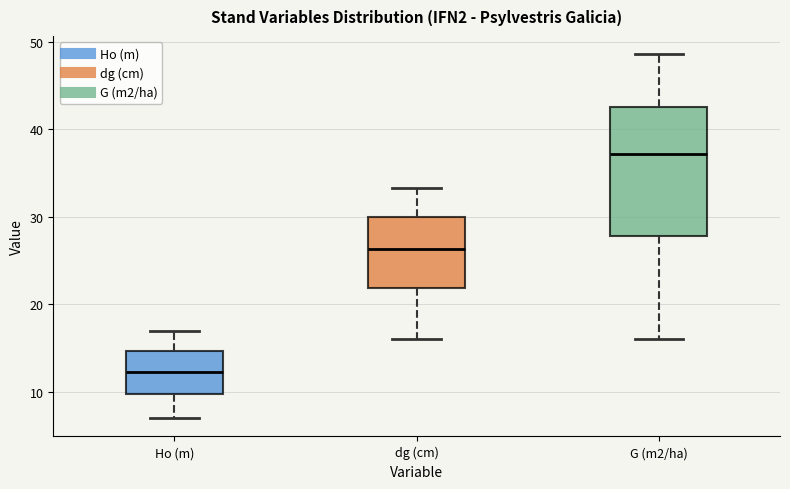

Reading left to right, read every box against the y-axis: the position of its median line, the range the box covers, and the ends of its whiskers. The values are not printed on the chart, so give them approximately, as read against the axis.

Ho (m): median 12, box 10 to 15, whiskers 7 to 17
dg (cm): median 26, box 22 to 30, whiskers 16 to 33
G (m2/ha): median 37, box 28 to 43, whiskers 16 to 49